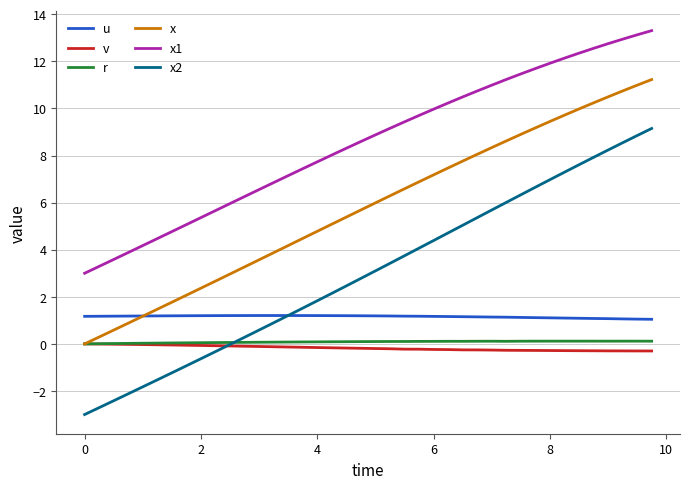

True or false: x1 and u cross at least once.

False